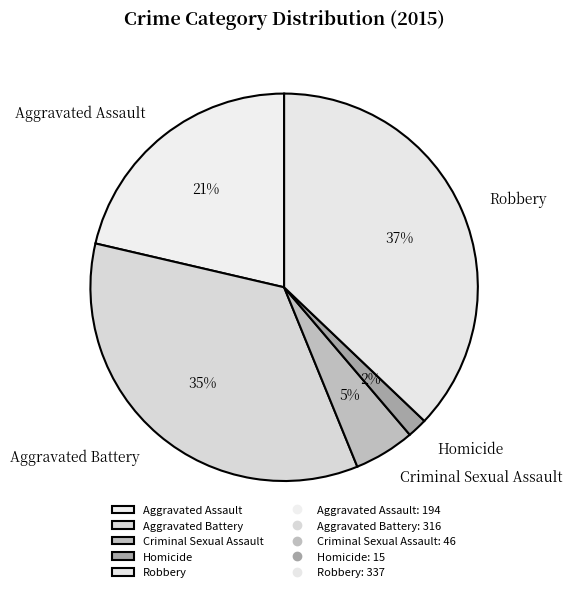

To the nearest percent, what portion does Criminal Sexual Assault represent?

5%